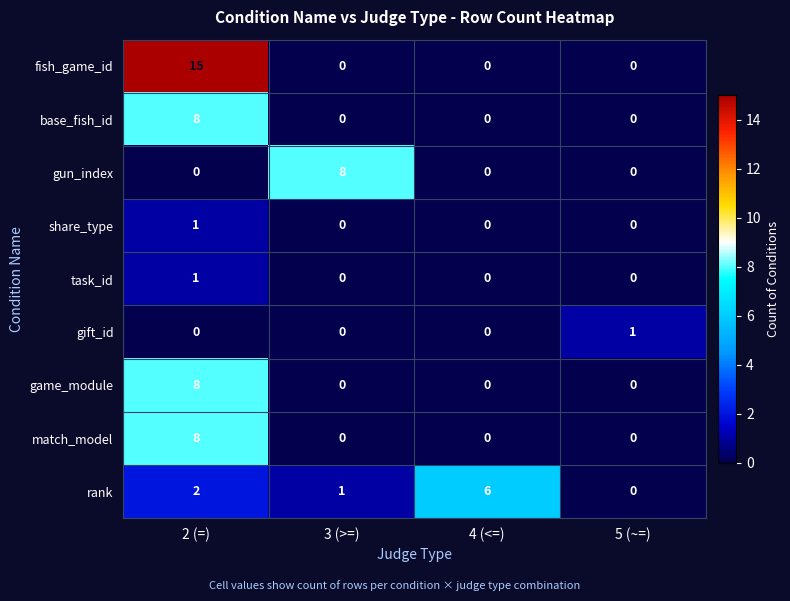

Which category has the highest value across all series?

2 (=)